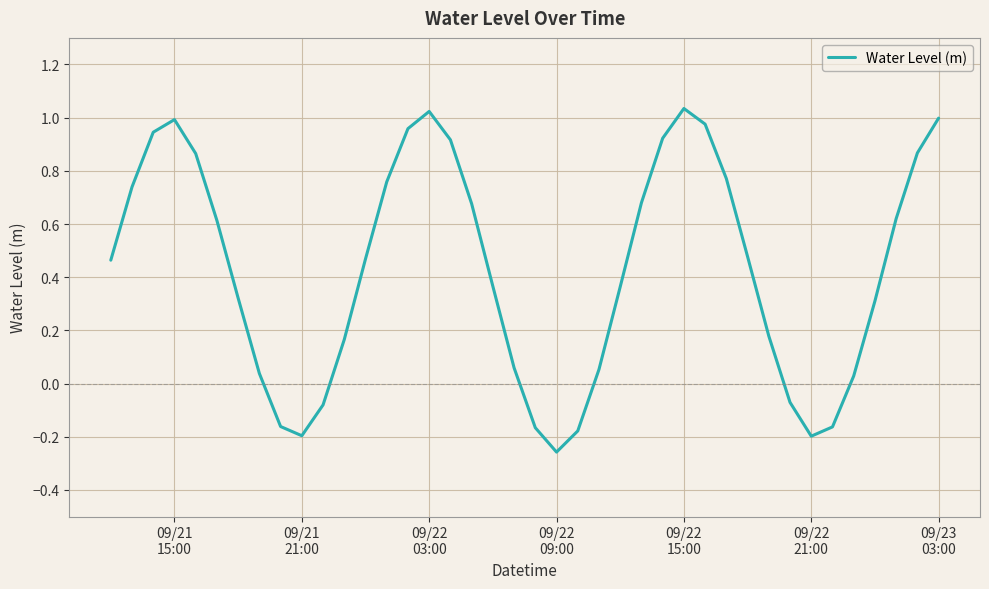

How many lines are shown in the chart?

1